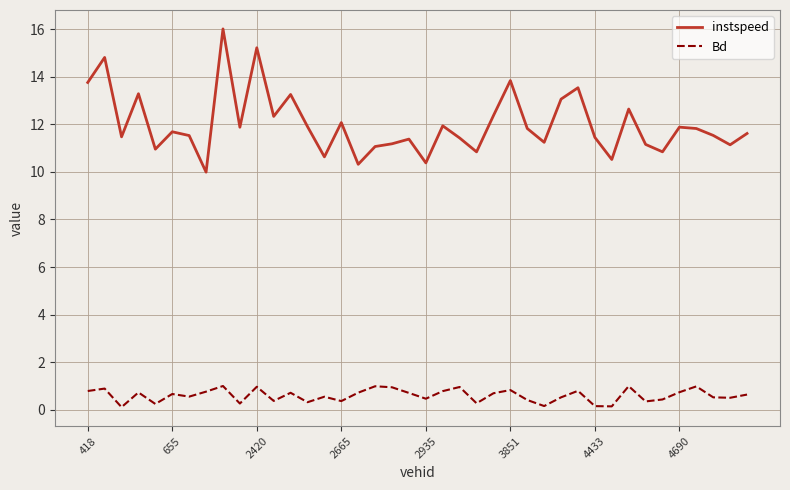

Which series has the widest spread of values?

instspeed